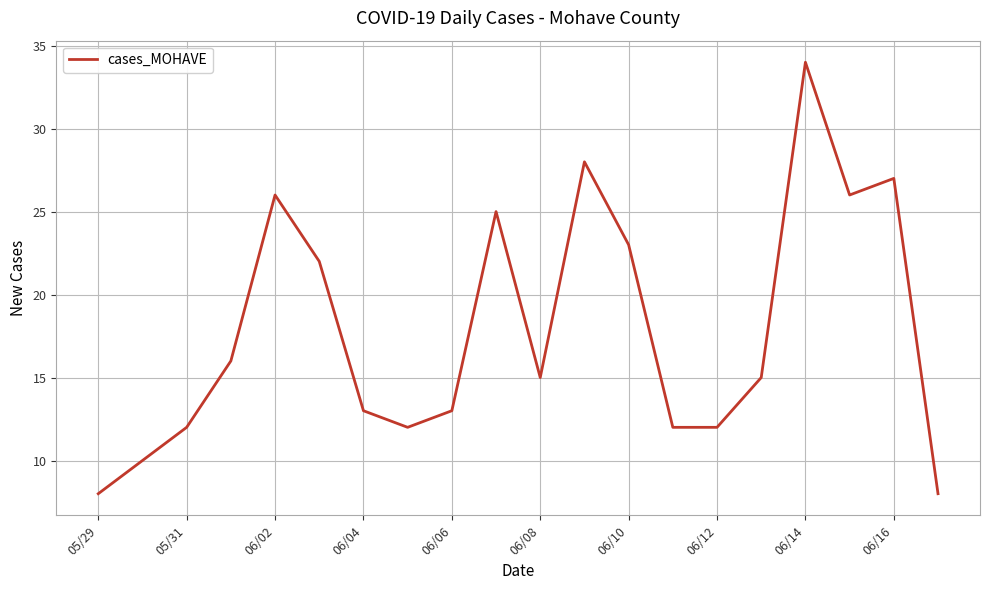

What is the sum of all values?

357